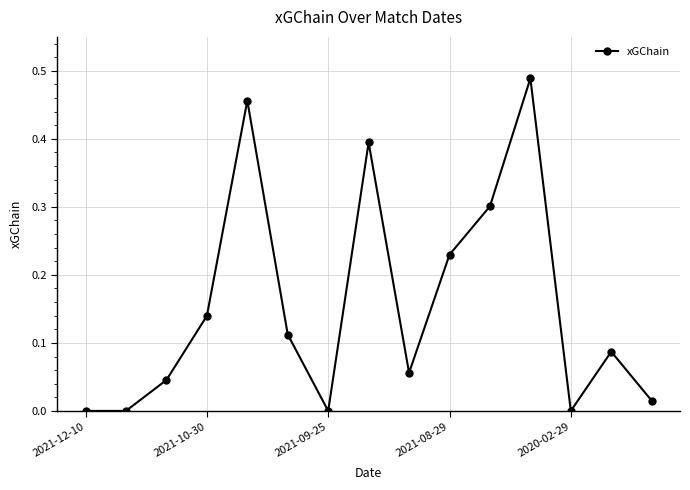

How many interior local peaks (higher than both neighbors) does the data have?

4